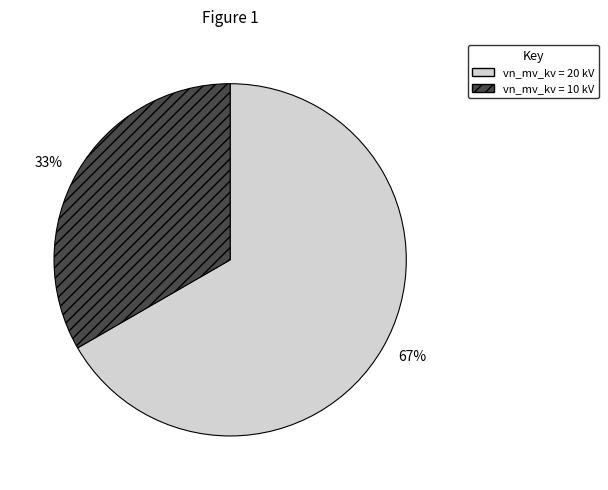

Combined, do vn_mv_kv = 20 kV and vn_mv_kv = 10 kV account for over 50%?

Yes